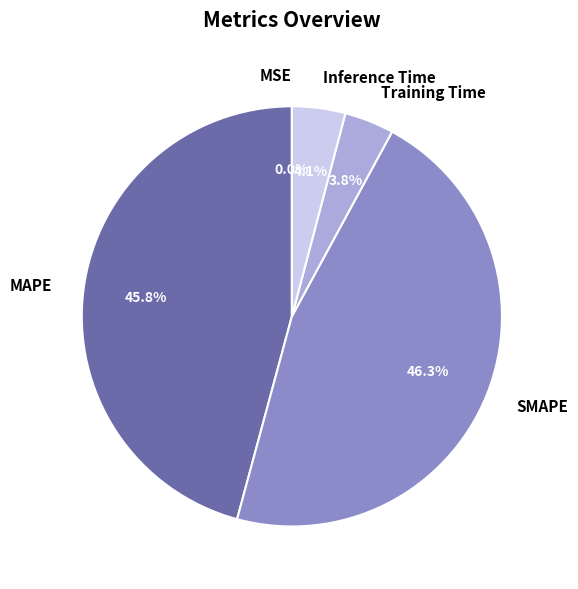

To the nearest percent, what percentage of the pie is MAPE?

46%